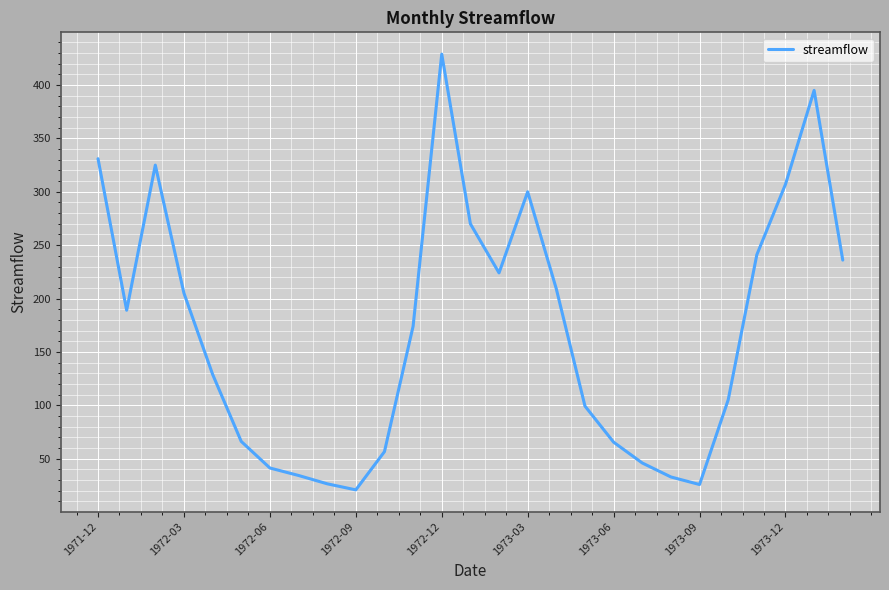

What is the difference between the maximum and minimum values?

408.3